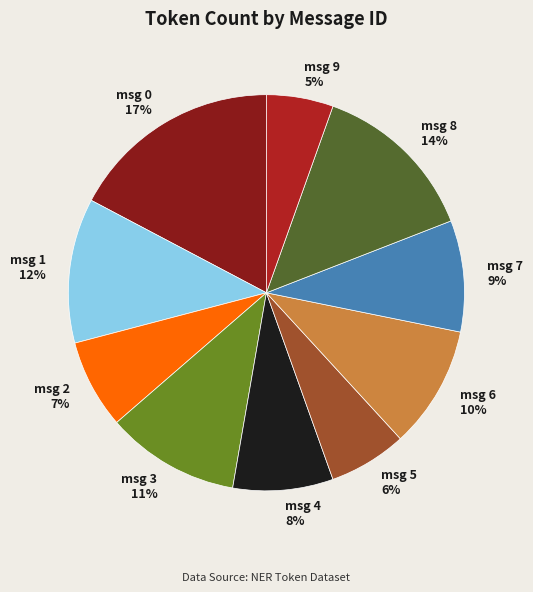

To the nearest percent, what is the difference between the largest and smallest slice percentages?

12%